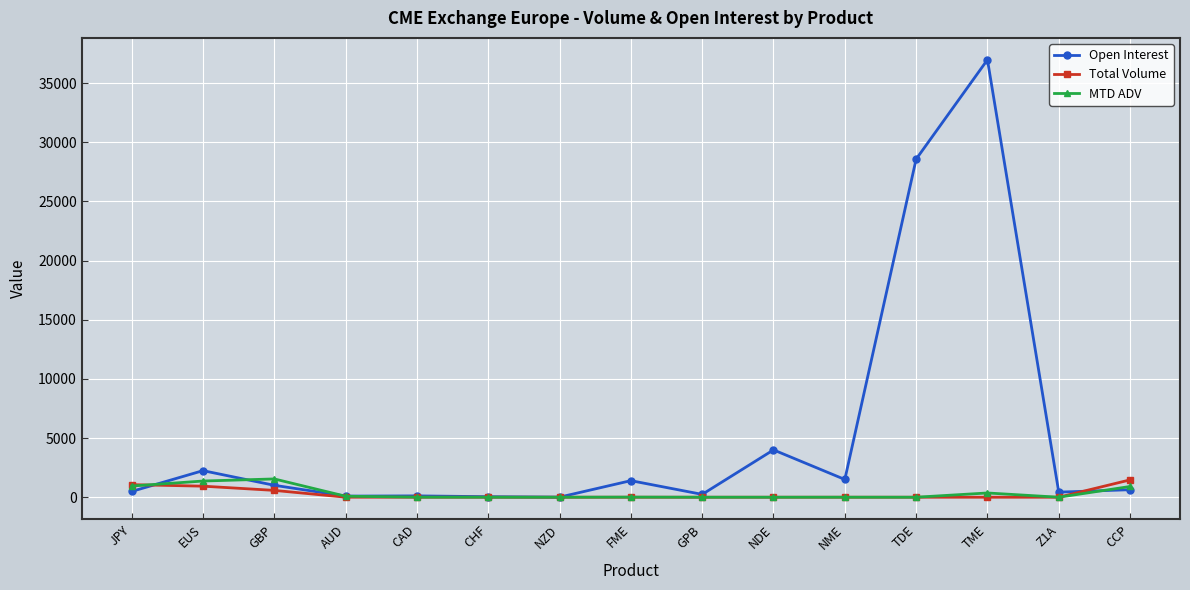

At how many categories does at least one series exceed 14784?

2